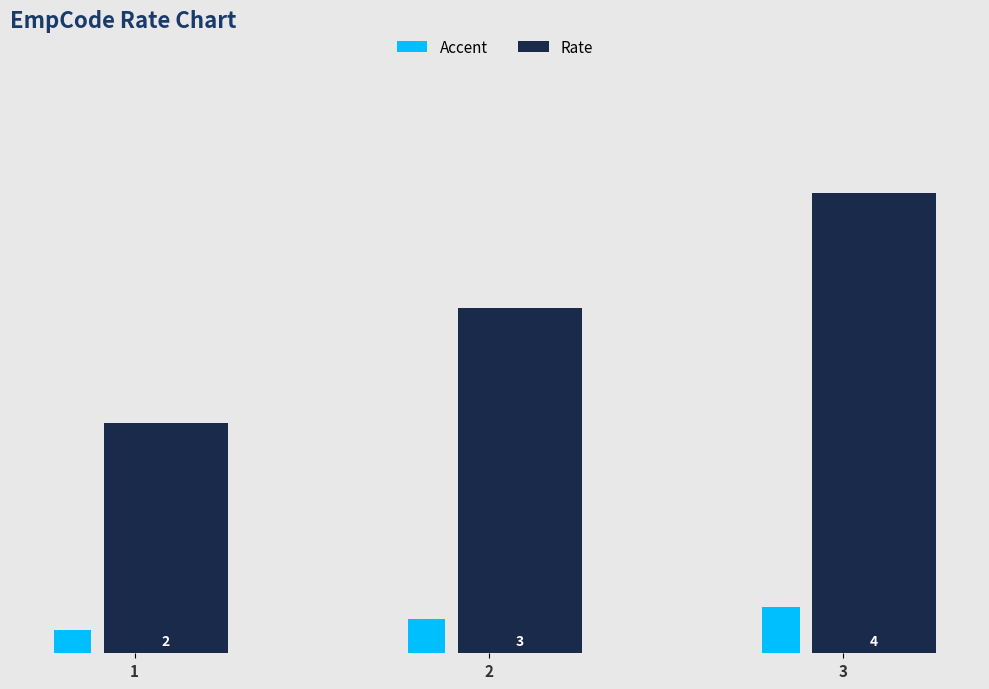

Does the chart contain stacked bars?

No